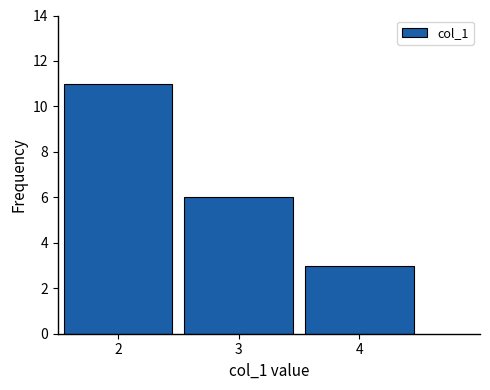

Reading left to right, list every bar in this chart as the range it spans on the x-axis followed by its height. The values are not printed on the chart, so give them approximately, as read against the axis.

1.5 to 2.5: 11
2.5 to 3.5: 6
3.5 to 4.5: 3